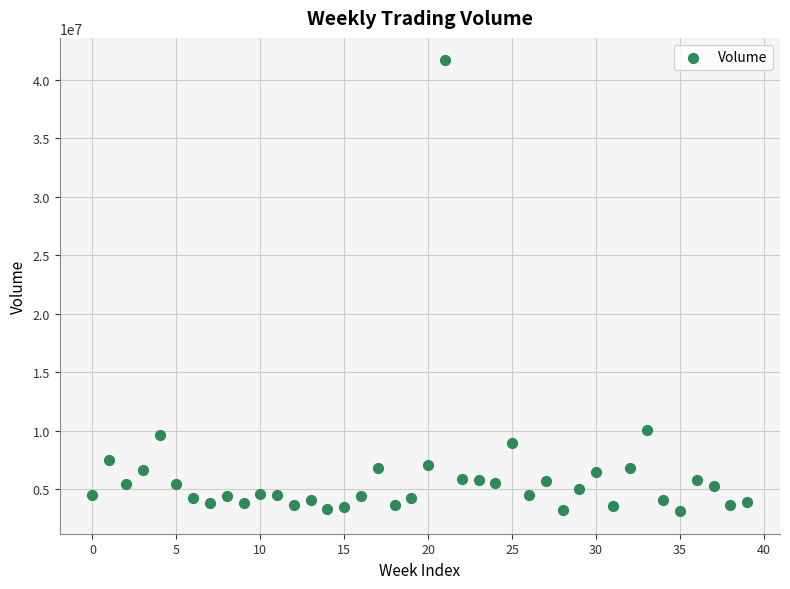

What is the range of Y values (max minus min)?

38526500